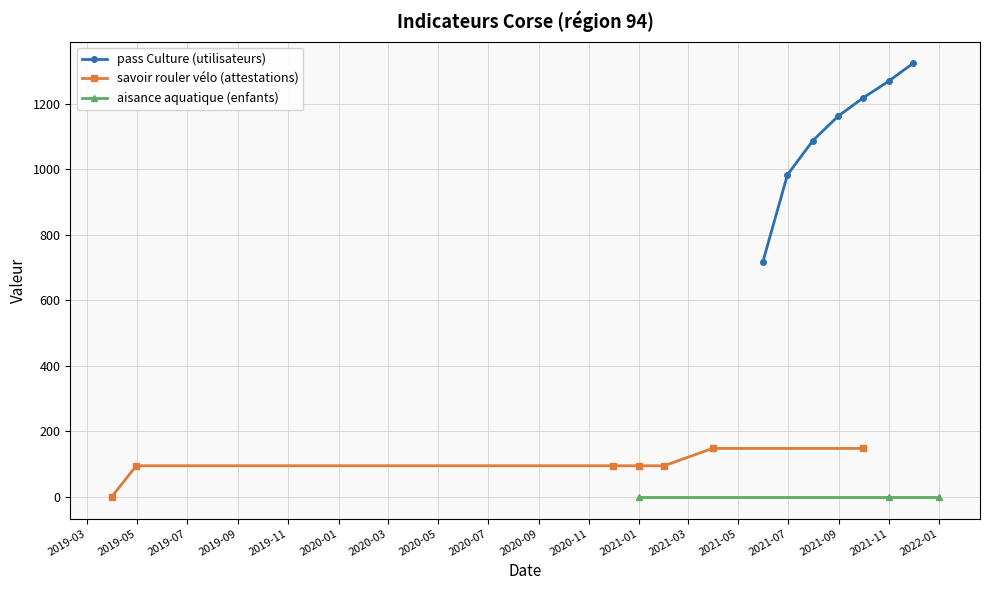

True or false: savoir rouler velo (attestations) and pass Culture (utilisateurs) intersect in this chart.

False